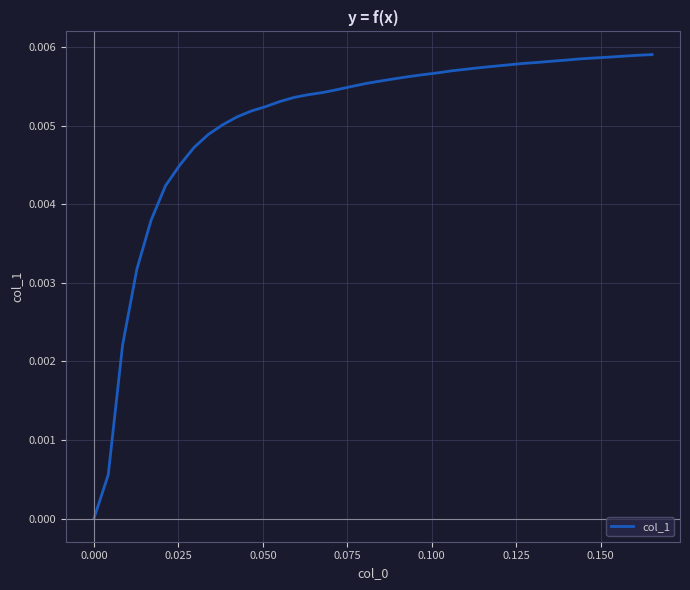

Count the number of data series in this chart.

1